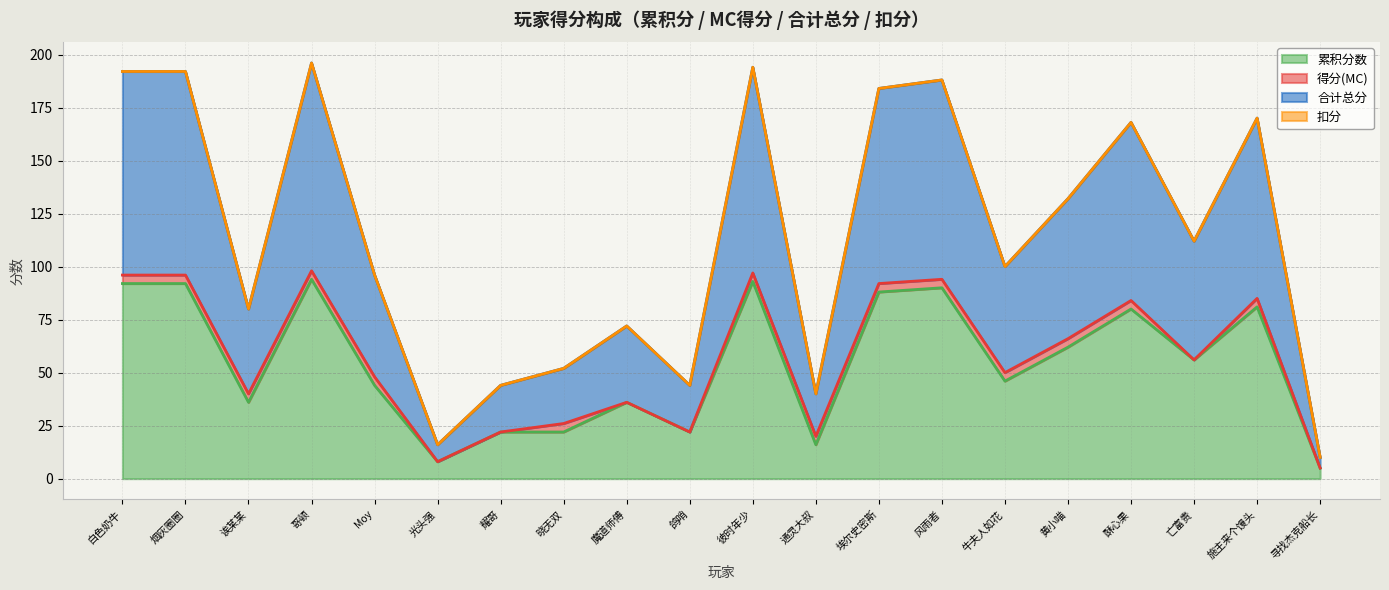

What is the difference between the maximum and minimum values in the 累积分数 series?

89